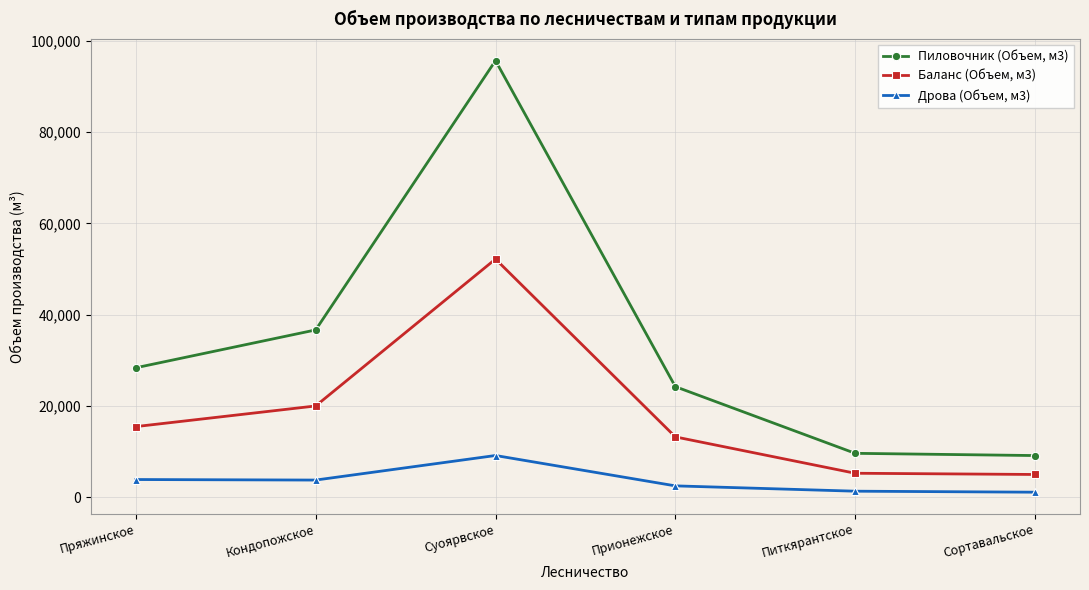

Rank the series by their average value, from lowest to highest.

Дрова (Объем, м3), Баланс (Объем, м3), Пиловочник (Объем, м3)